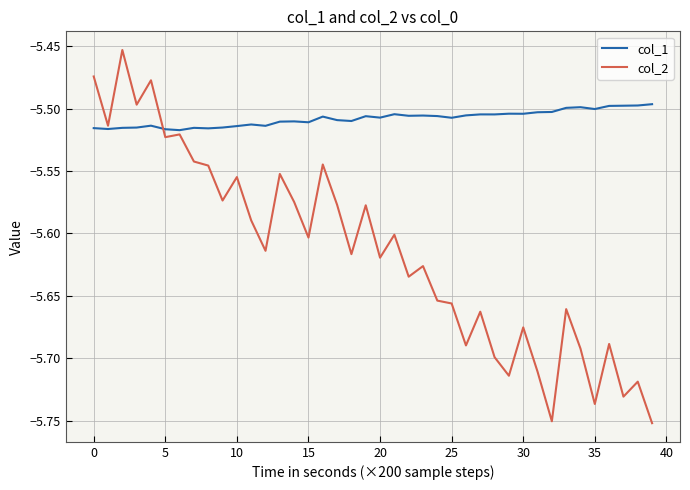

Which series has the largest total across all categories?

col_1